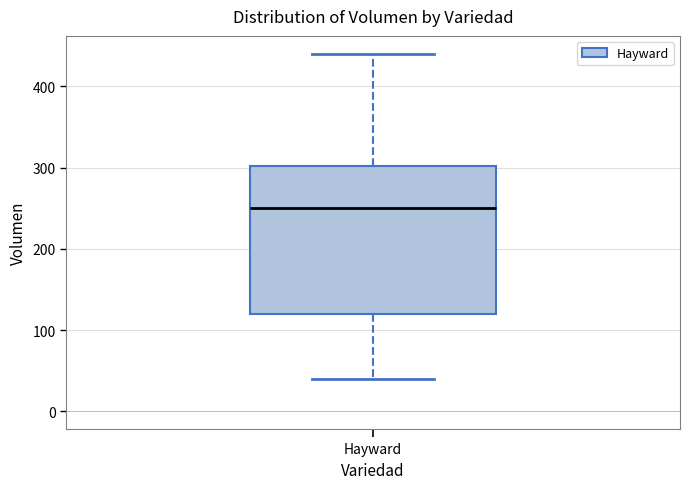

Transcribe this box plot: give where the median line is, the range the box spans, and where the two whiskers end, as read against the y-axis. The values are not printed on the chart, so give them approximately, as read against the axis.

median 250, box 120 to 300, whiskers 40 to 440